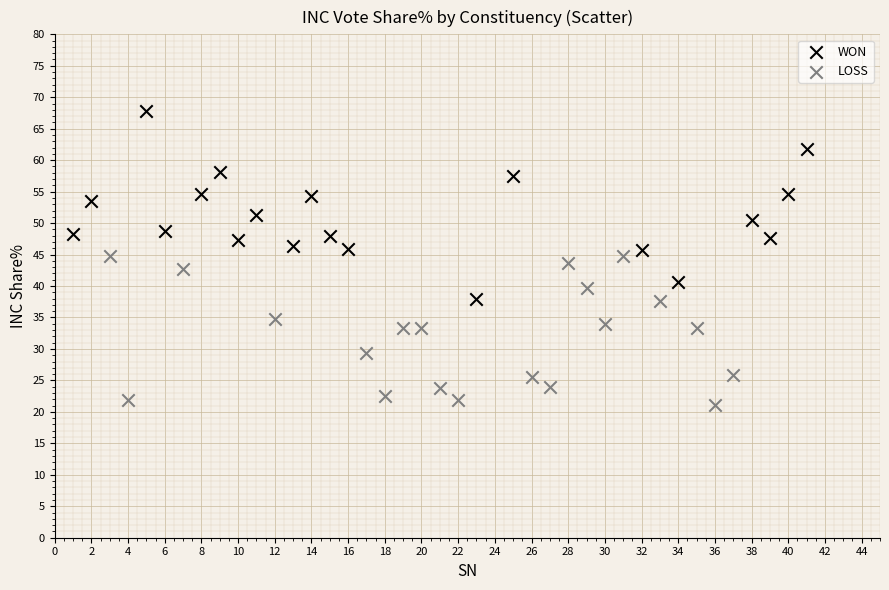

What are all the series names shown in the legend?

WON, LOSS